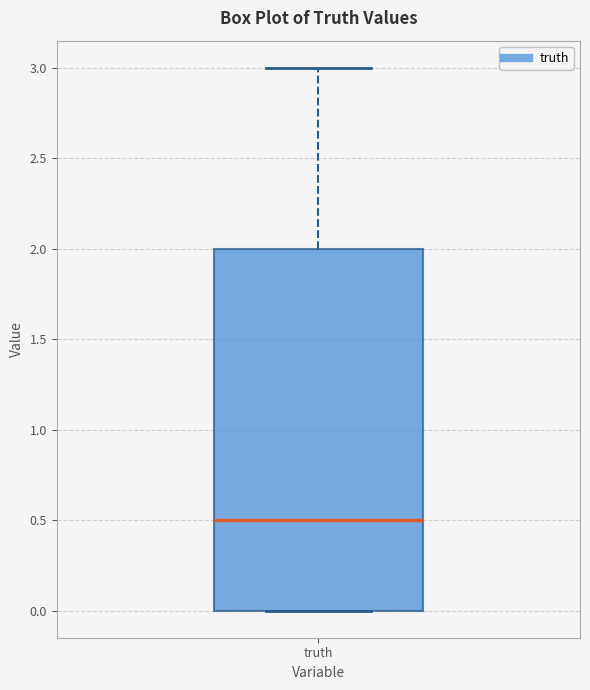

Transcribe this box plot: give where the median line is, the range the box spans, and where the two whiskers end, as read against the y-axis. The values are not printed on the chart, so give them approximately, as read against the axis.

median 0.5, box 0.0 to 2.0, whiskers 0.0 to 3.0